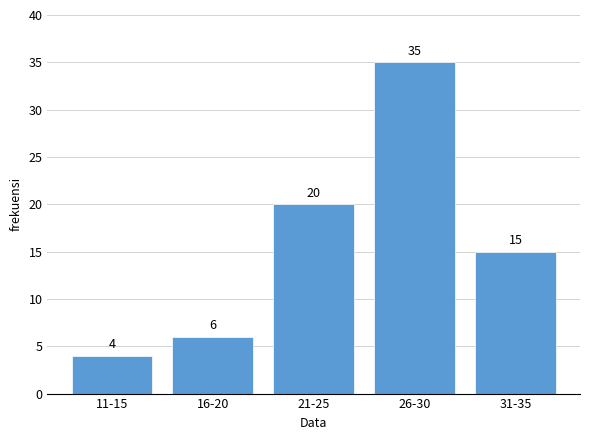

Reading left to right, what are all the values shown in this chart?

11-15=4	16-20=6	21-25=20	26-30=35	31-35=15